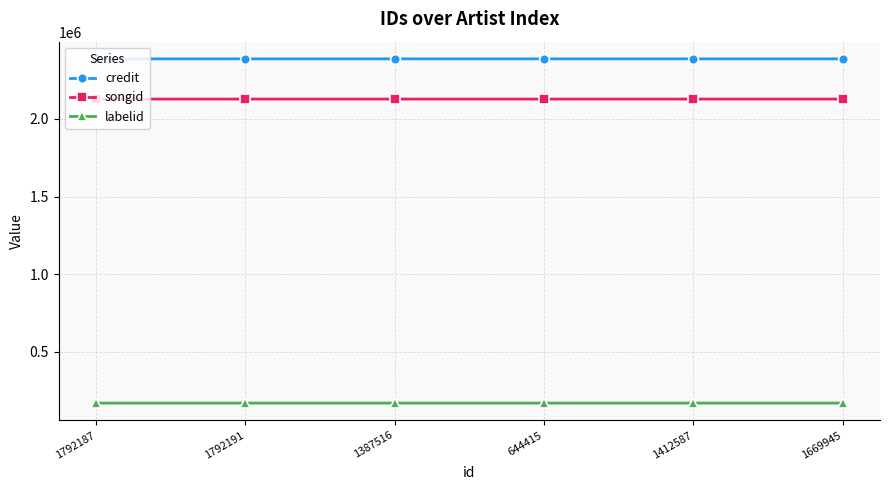

What is the difference between the labelid values at 1792191 and 1792187?

2